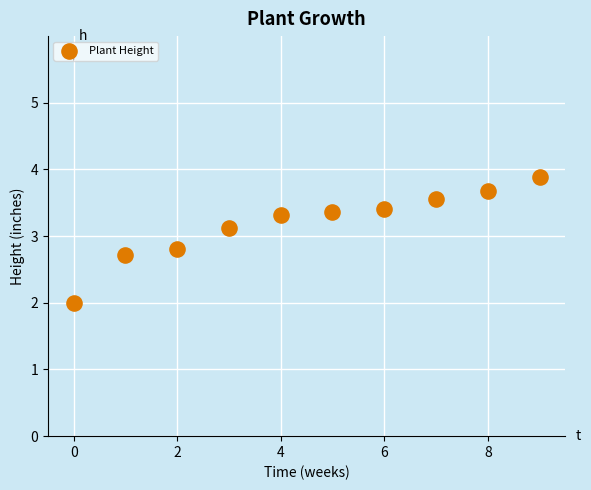

What is the range of Y values (max minus min)?

1.9